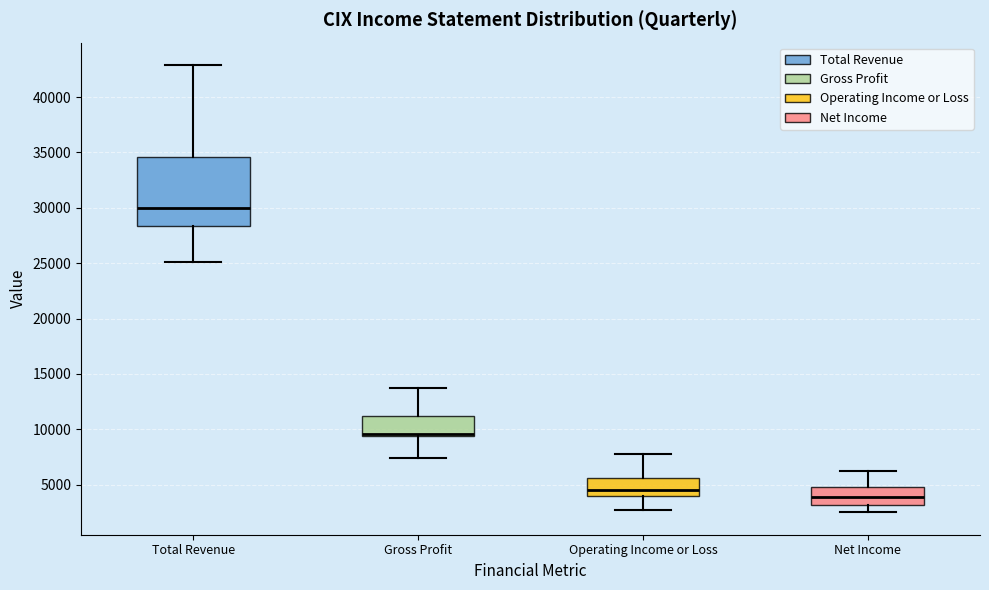

Reading left to right, transcribe this box plot: for each box, give where its median line is, the range the box spans, and where its two whiskers end, as read against the y-axis. The values are not printed on the chart, so give them approximately, as read against the axis.

Total Revenue: median 30000, box 28500 to 34500, whiskers 25000 to 43000
Gross Profit: median 9500 (just above the box's lower edge), box 9500 to 11000, whiskers 7500 to 13500
Operating Income or Loss: median 4500, box 4000 to 5500, whiskers 2500 to 8000
Net Income: median 4000, box 3000 to 5000, whiskers 2500 to 6000